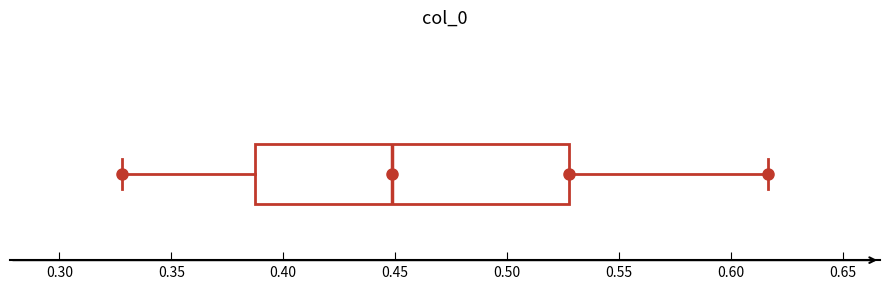

Where is the left edge of the box on the x-axis? The values are not printed on the chart, so give them approximately, as read against the axis.

0.385